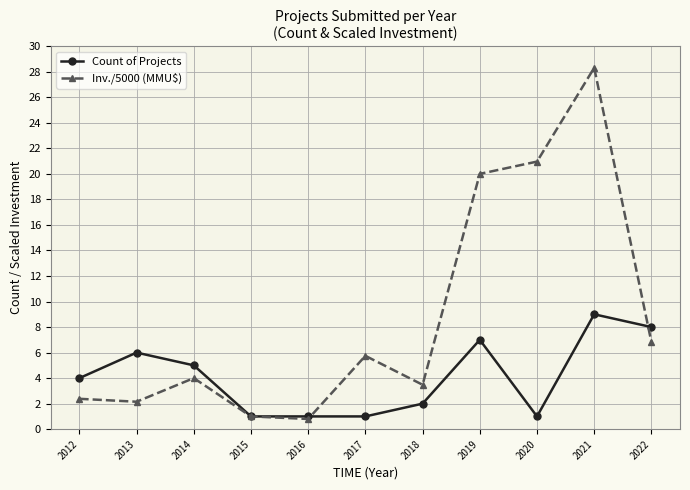

What is the total value across all series at 2016?

1.8